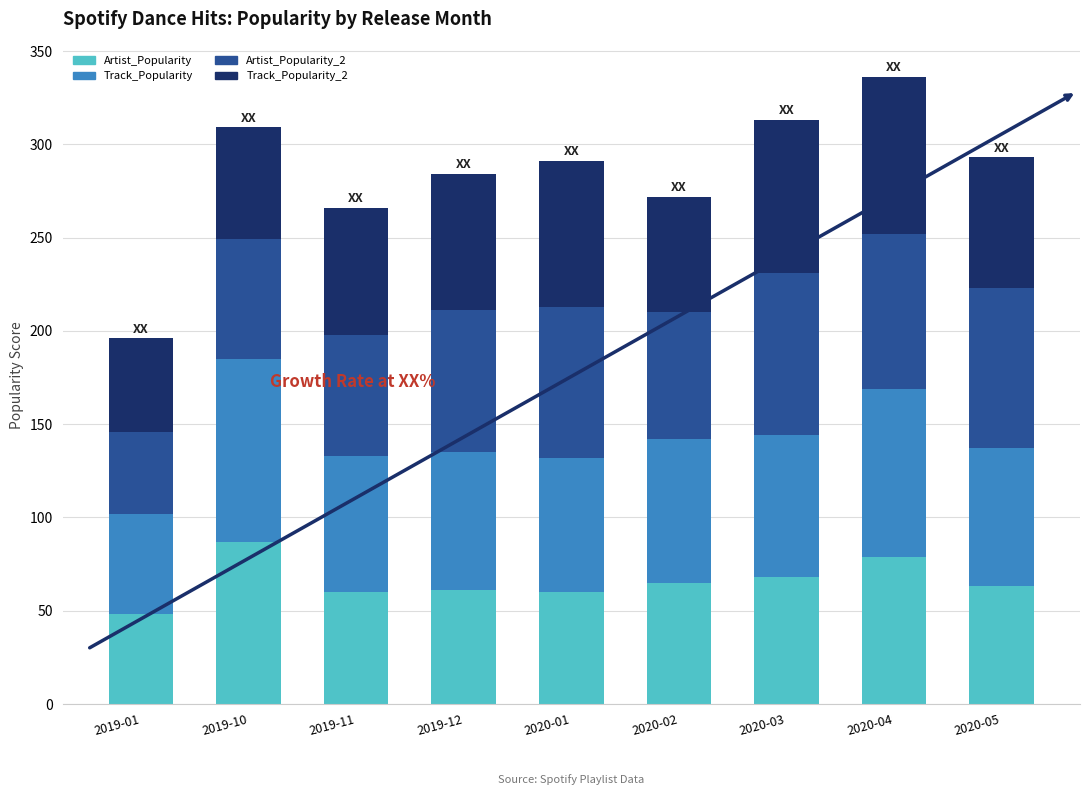

The value of Artist_Popularity at 2020-02 is 65. True or false?

True